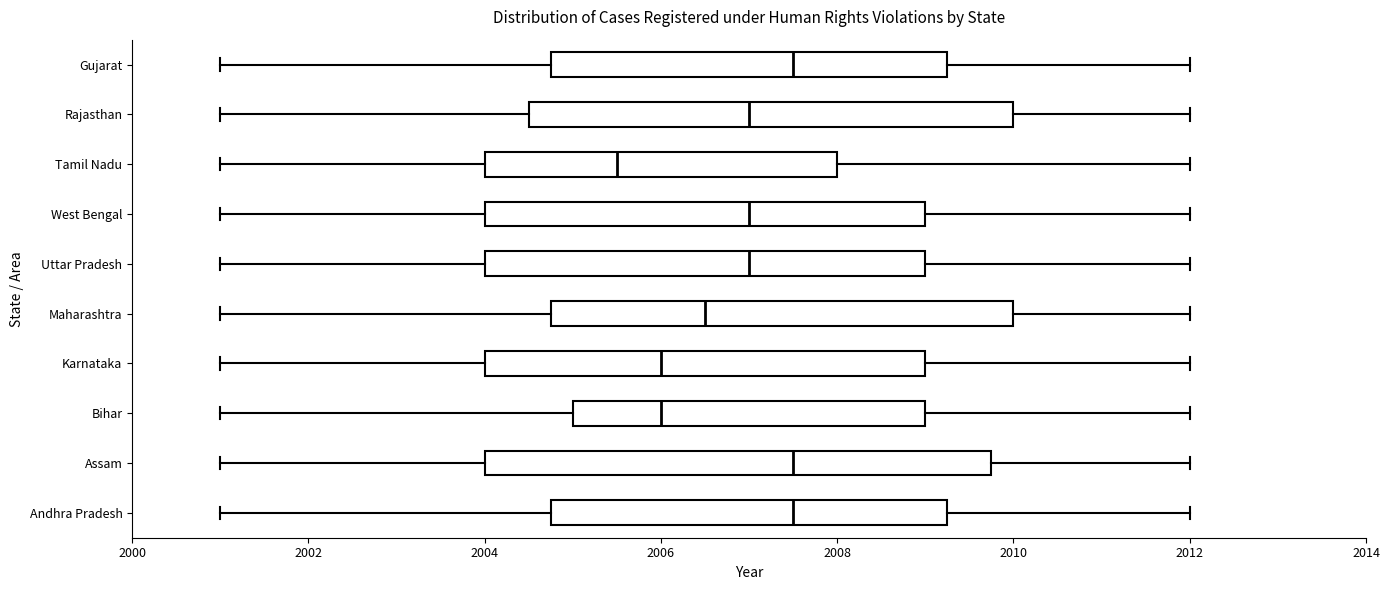

Which box is the widest, from its left edge to its right edge?

Assam